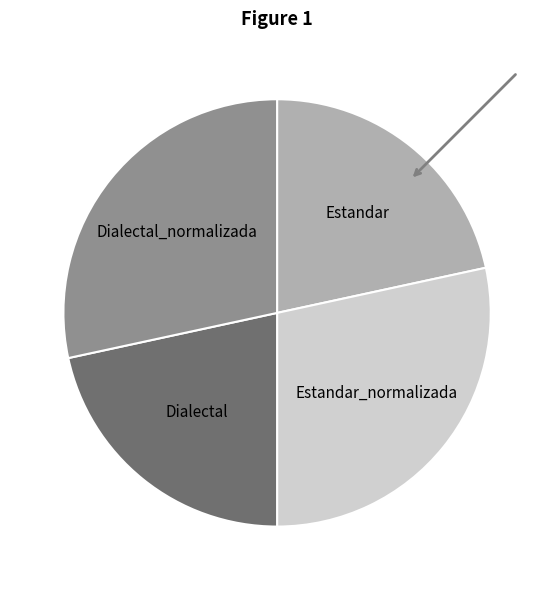

Do Dialectal_normalizada and Estandar_normalizada together represent more than half of the pie?

Yes